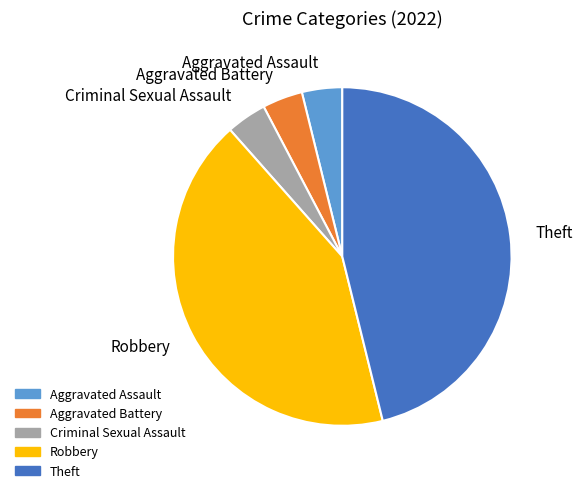

Which slice is the largest?

Theft